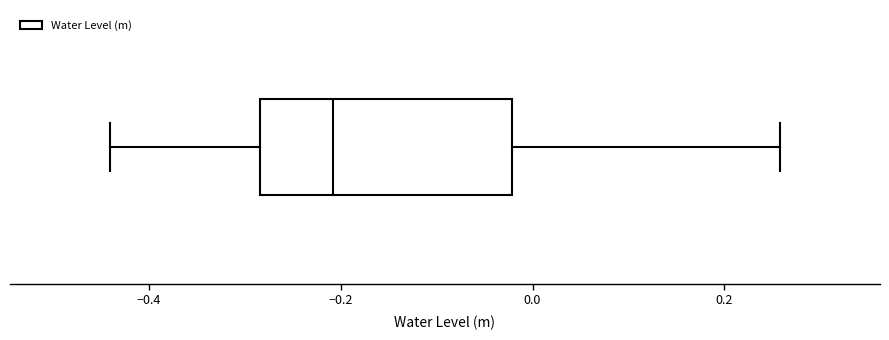

Transcribe this box plot: give where the median line is, the range the box spans, and where the two whiskers end, as read against the x-axis. The values are not printed on the chart, so give them approximately, as read against the axis.

median -0.20, box -0.28 to -0.02, whiskers -0.44 to 0.26